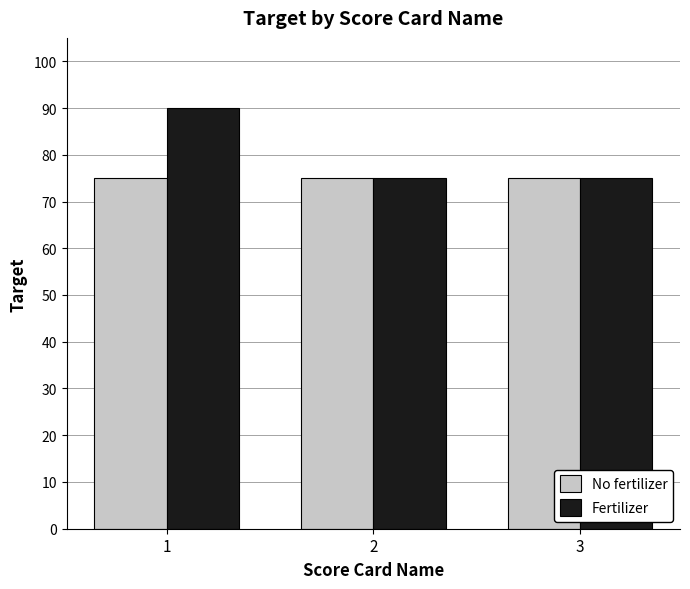

Rank the series by their average value, from highest to lowest.

Fertilizer, No fertilizer